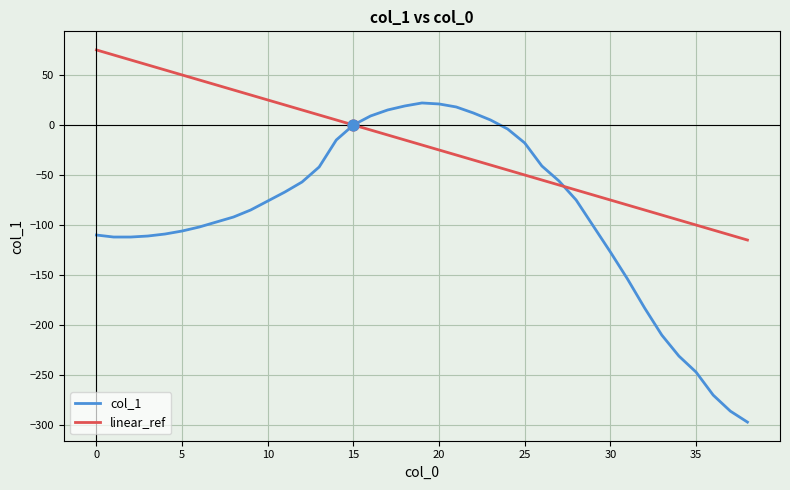

What are all the series names shown in the legend?

col_1, linear_ref